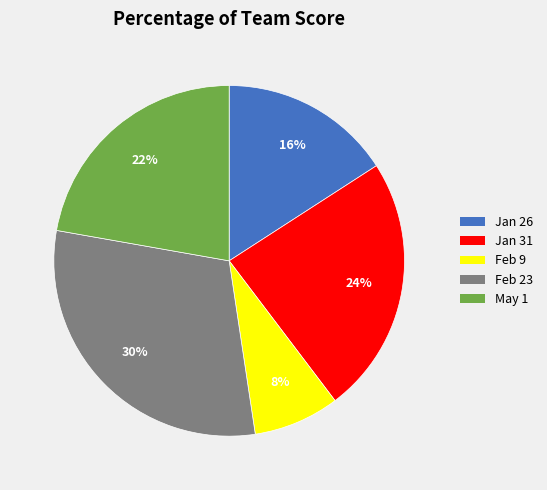

To the nearest percent, what portion does Jan 31 represent?

24%